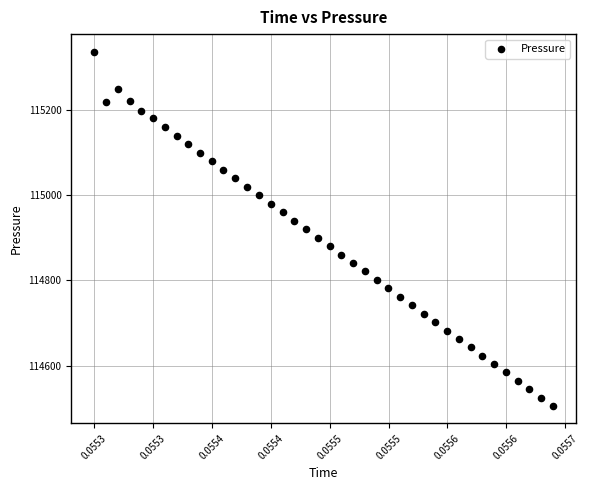

What is the range of Y values (max minus min)?

831.4